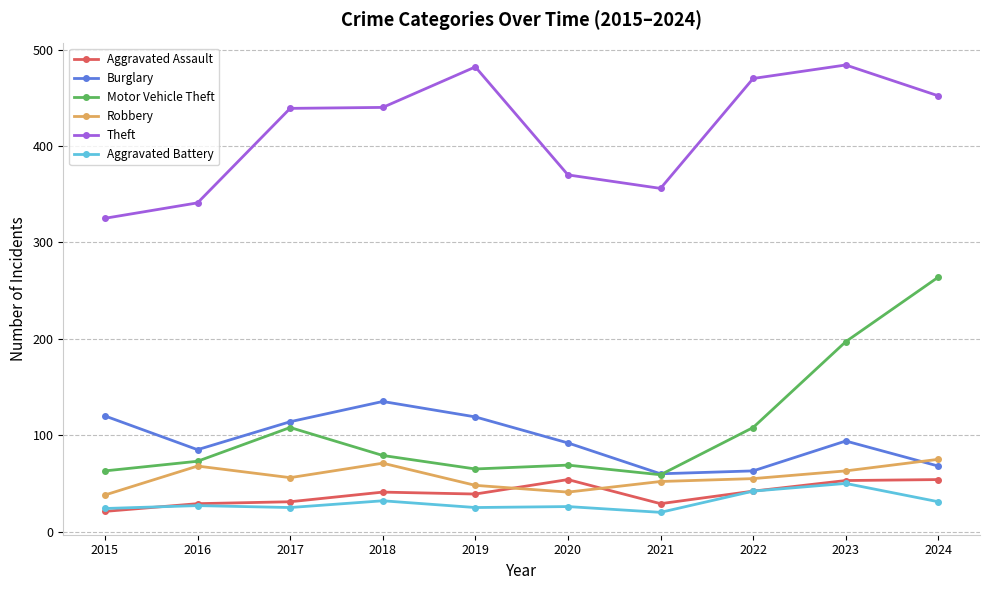

What is the minimum value shown in the chart?

20